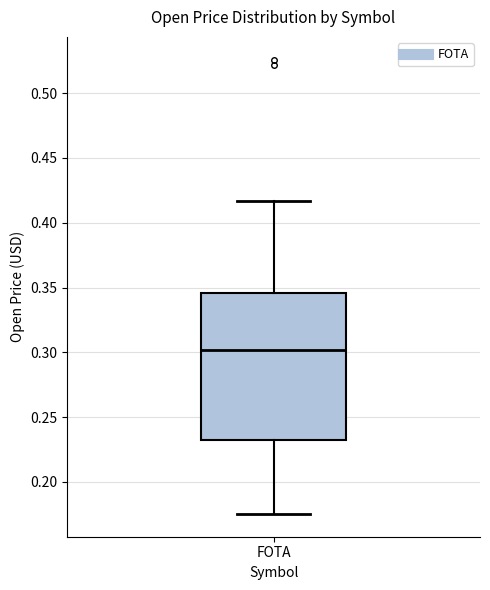

Read this box plot against the y-axis: the position of the median line, the range covered by the box, and the ends of both whiskers. The values are not printed on the chart, so give them approximately, as read against the axis.

median 0.300, box 0.230 to 0.345, whiskers 0.175 to 0.415